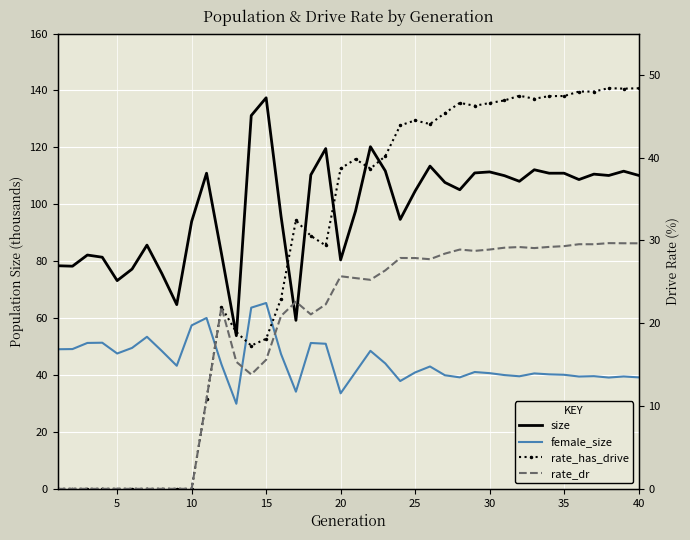

Reading right to left, list all the values displayed in this chart.

size: 110.2	111.6	110.1	110.6	108.7	110.9	110.9	112.1	108.1	110.0	111.4	111.0	105.1	107.7	113.4	104.6	94.7	111.7	120.2	97.6	80.4	119.6	110.3	59.2	95.8	137.4	131.2	53.8	82.7	110.9	94.0	64.7	75.7	85.6	77.2	73.2	81.4	82.2	78.2	78.4
female_size: 39.2	39.5	39.1	39.6	39.5	40.1	40.2	40.6	39.5	40.0	40.7	41.0	39.2	39.9	43.0	40.9	37.9	44.1	48.5	41.0	33.6	51.0	51.3	34.1	47.4	65.3	63.7	29.9	43.8	60.0	57.4	43.2	48.4	53.4	49.5	47.6	51.3	51.3	49.1	49.0
rate_has_drive: 48.4	48.3	48.4	48.0	48.0	47.4	47.4	47.1	47.5	46.9	46.6	46.3	46.6	45.4	44.1	44.5	43.9	40.2	38.7	39.8	38.7	29.4	30.6	32.4	23.0	18.1	17.3	18.9	22.0	10.9	0.0	0.0	0.0	0.0	0.0	0.0	0.0	0.0	0.0	0.0
rate_dr: 29.7	29.7	29.7	29.5	29.5	29.3	29.2	29.1	29.2	29.1	28.9	28.7	28.9	28.4	27.7	27.9	27.9	26.4	25.2	25.5	25.7	22.3	21.1	22.6	20.9	15.6	13.8	15.3	22.0	10.9	0.0	0.0	0.0	0.0	0.0	0.0	0.0	0.0	0.0	0.0